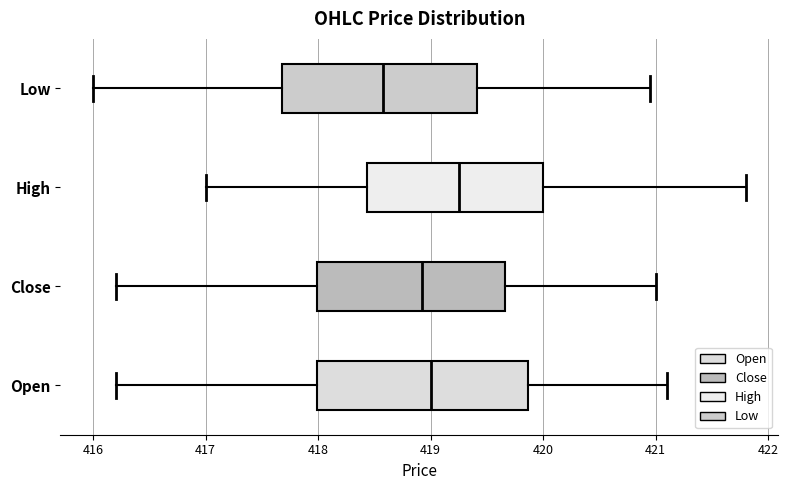

Where does the median line of the box for Open sit on the x-axis? The values are not printed on the chart, so give them approximately, as read against the axis.

419.0